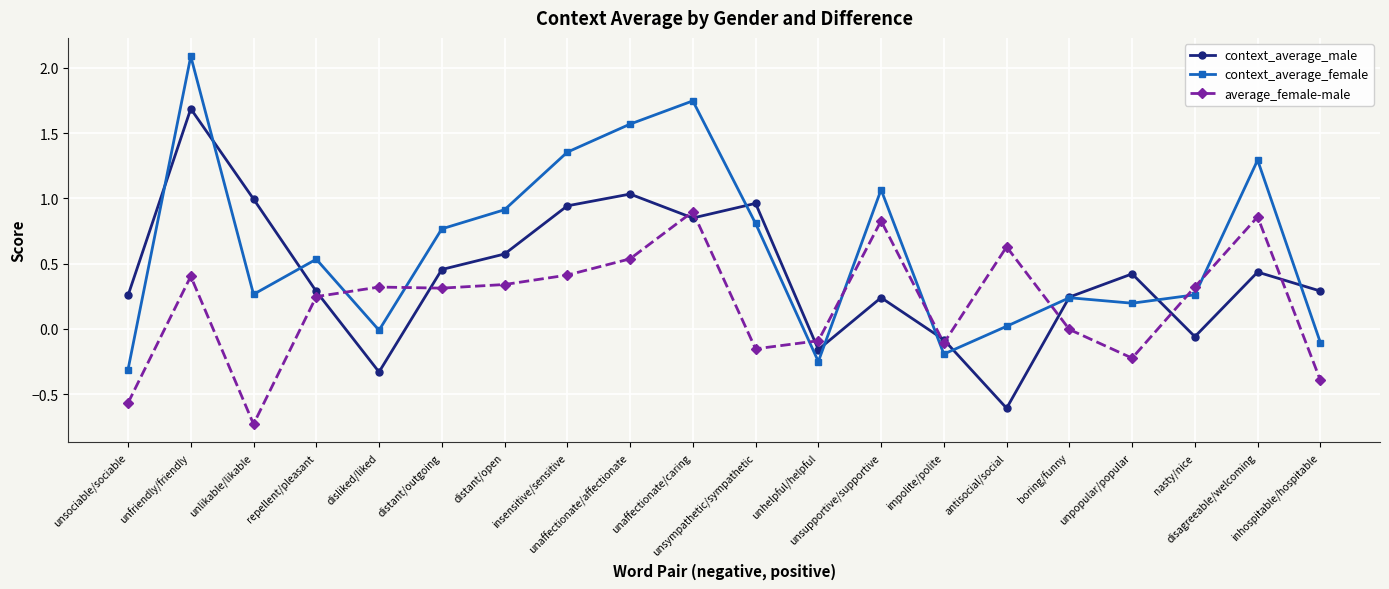

How many lines are shown in the chart?

3